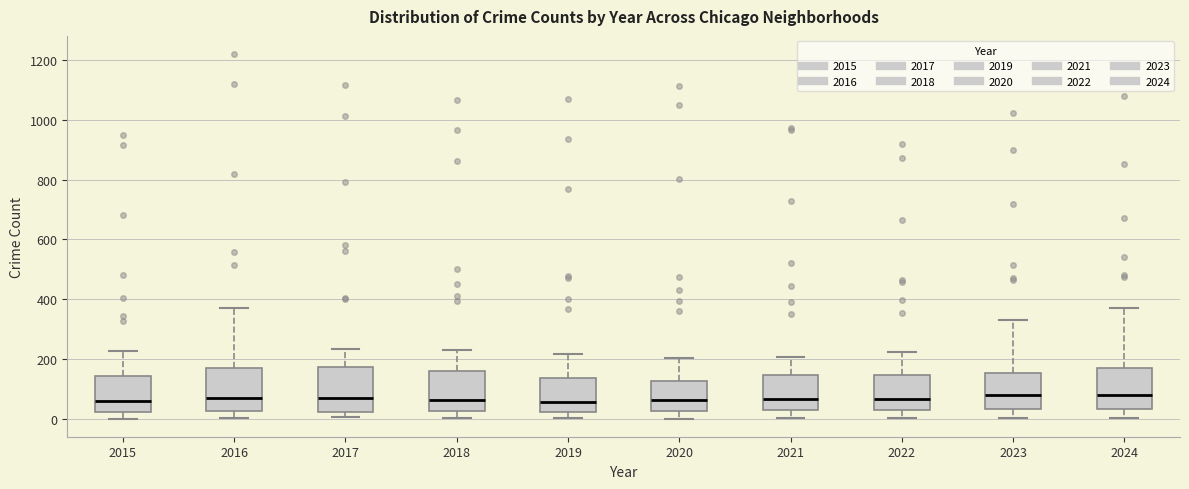

Where does the median line of the box at x = 2022 sit on the y-axis? The values are not printed on the chart, so give them approximately, as read against the axis.

60